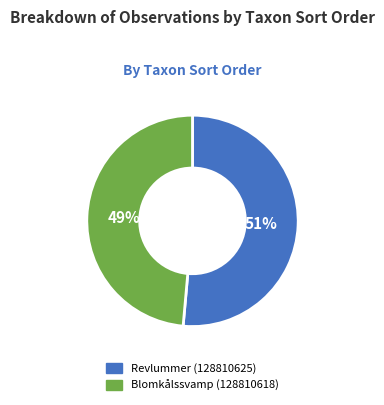

Do Revlummer (128810625) and Blomkålssvamp (128810618) together represent more than half of the pie?

Yes